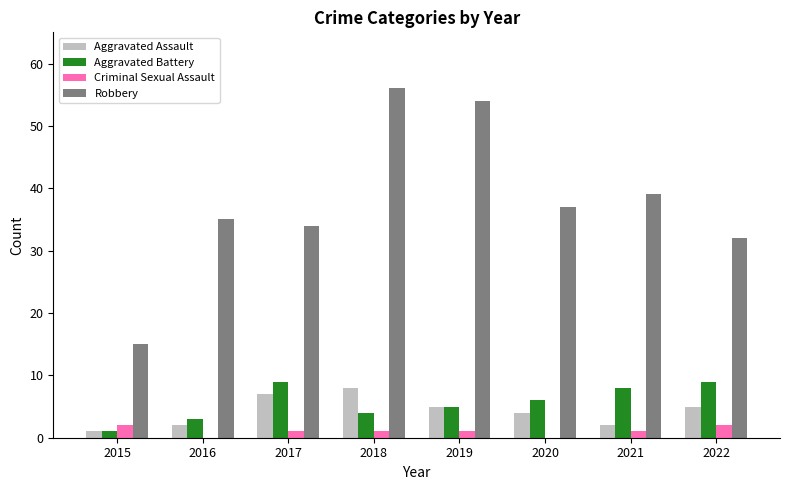

What are all the series names shown in the legend?

Aggravated Assault, Aggravated Battery, Criminal Sexual Assault, Robbery